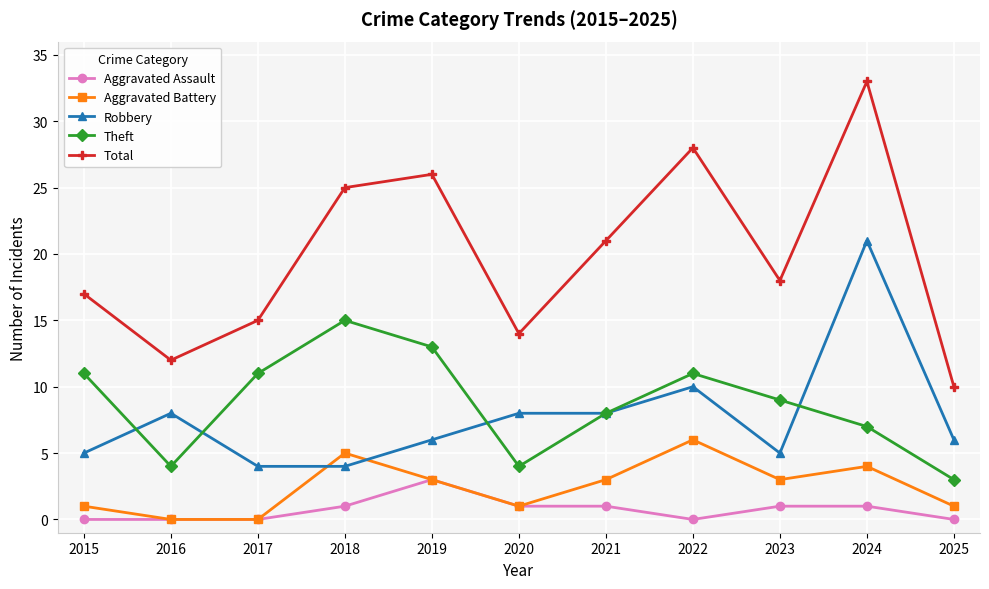

How many lines are shown in the chart?

5